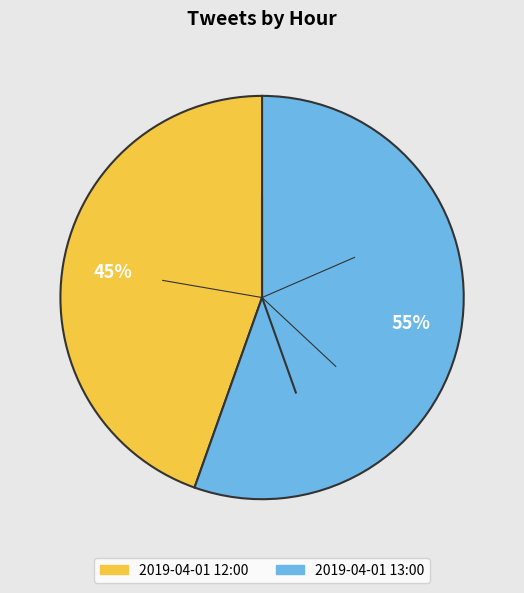

What is the ratio of the value at 2019-04-01 12:00 to the value at 2019-04-01 13:00?

0.8